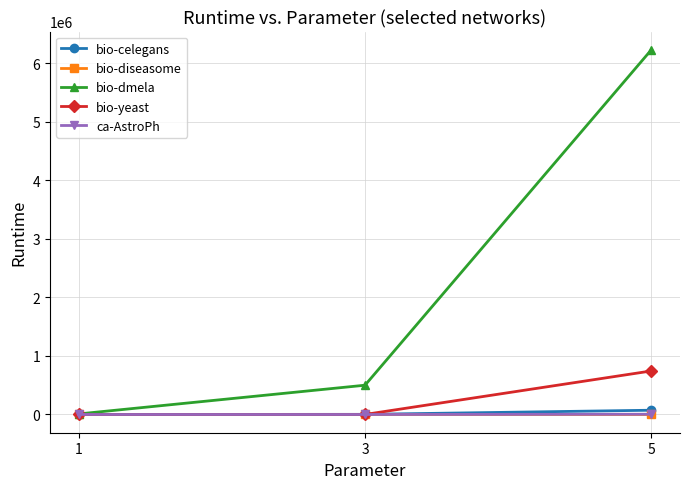

At which category is the sum across all series the highest?

5